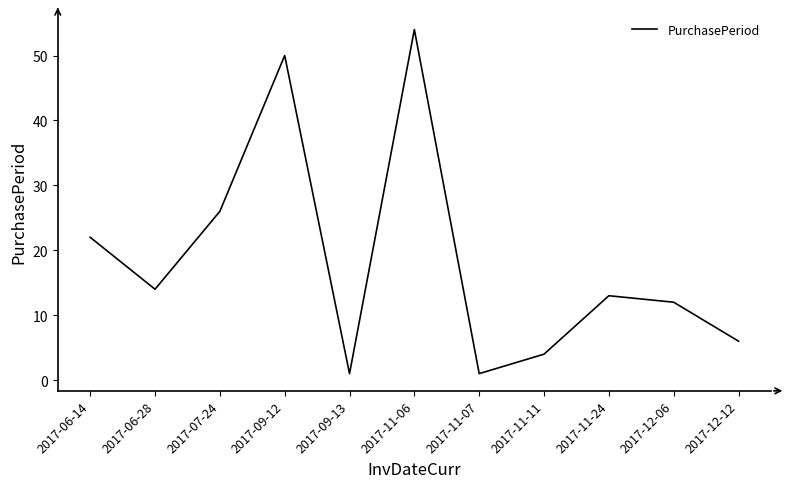

True or false: there are more than 0 points higher than both neighbors.

True